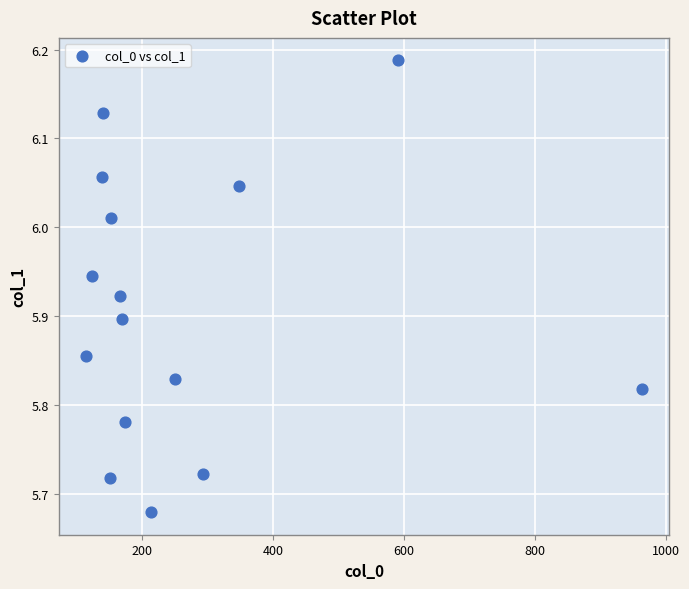

What is the range of Y values (max minus min)?

0.5